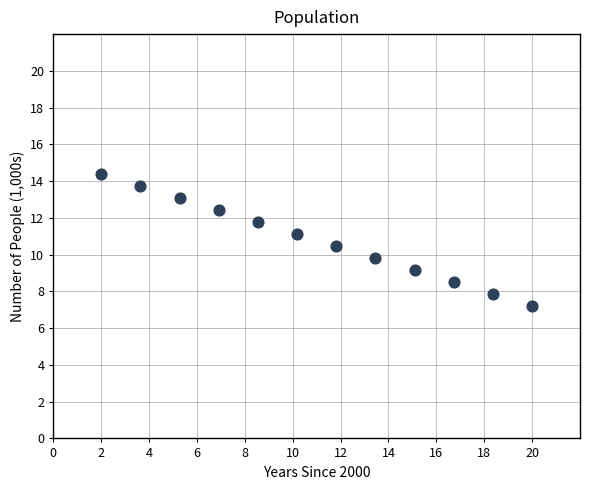

What is the average X value?

11.0